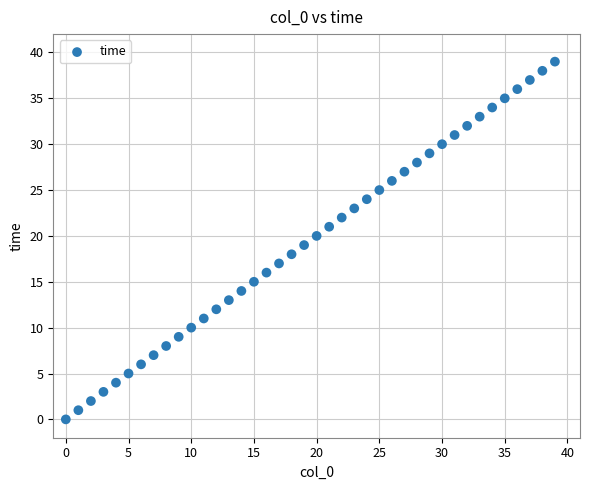

What is the range of Y values (max minus min)?

39